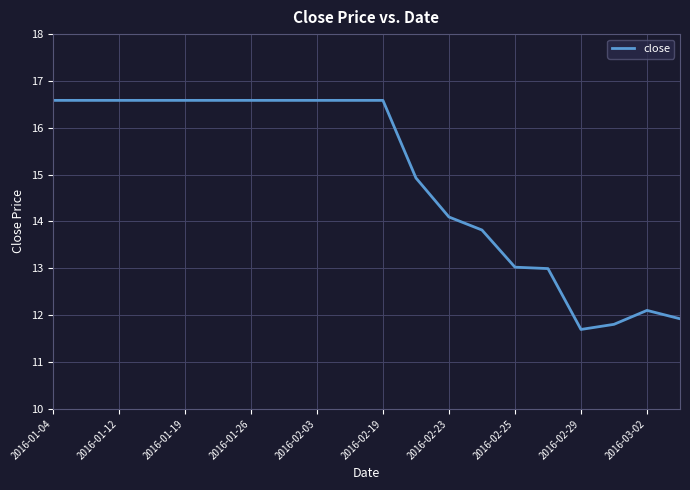

What is the minimum value shown in the chart?

11.7